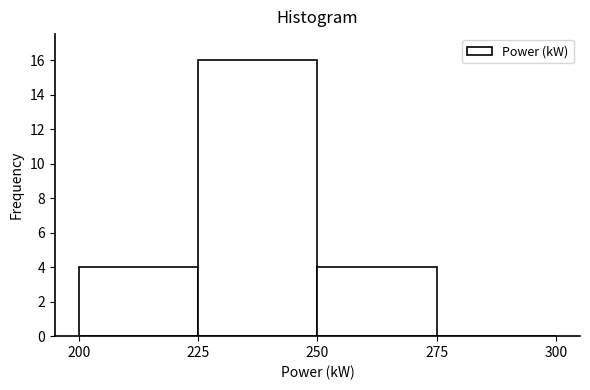

Reading left to right, transcribe this chart: for each bar, give the range it covers on the x-axis and its height. The values are not printed on the chart, so give them approximately, as read against the axis.

200 to 225: 4
225 to 250: 16
250 to 275: 4
275 to 300: 0